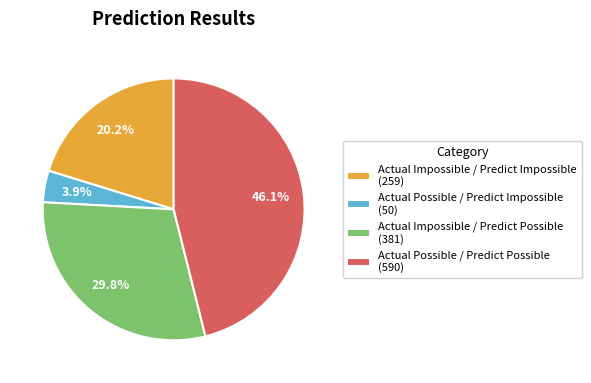

Is Actual Impossible / Predict Impossible the majority of the pie?

No